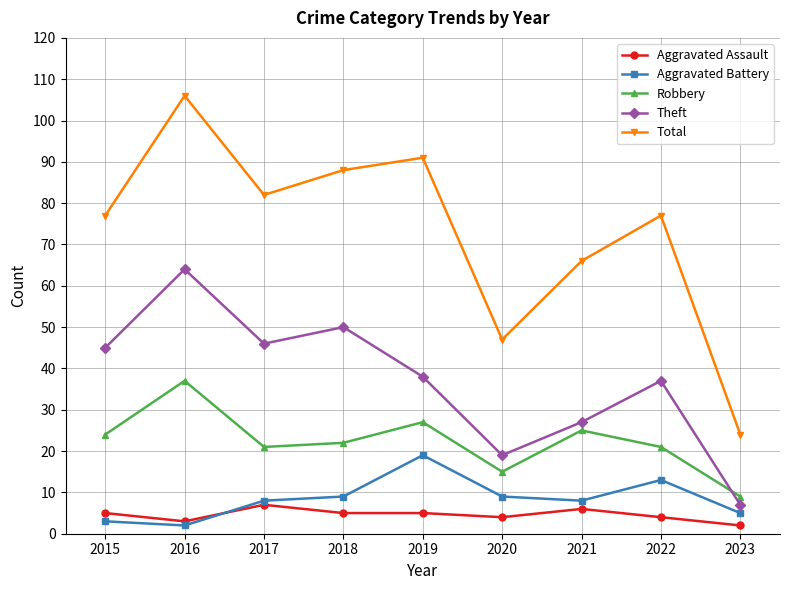

Reading right to left, list all the values displayed in this chart.

Aggravated Assault: 2023=2	2022=4	2021=6	2020=4	2019=5	2018=5	2017=7	2016=3	2015=5
Aggravated Battery: 2023=5	2022=13	2021=8	2020=9	2019=19	2018=9	2017=8	2016=2	2015=3
Robbery: 2023=9	2022=21	2021=25	2020=15	2019=27	2018=22	2017=21	2016=37	2015=24
Theft: 2023=7	2022=37	2021=27	2020=19	2019=38	2018=50	2017=46	2016=64	2015=45
Total: 2023=24	2022=77	2021=66	2020=47	2019=91	2018=88	2017=82	2016=106	2015=77